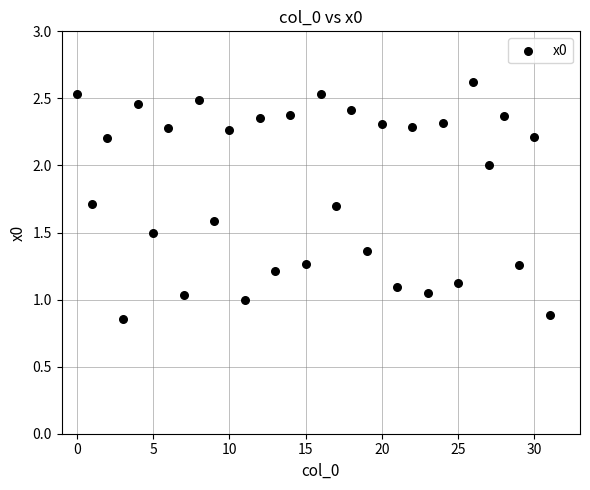

What is the range of Y values (max minus min)?

1.8